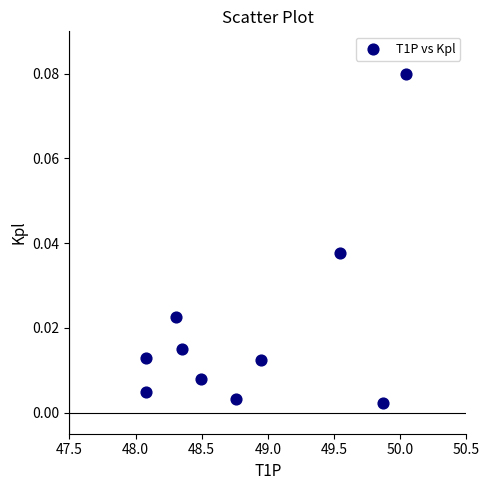

What is the average X value?

48.8